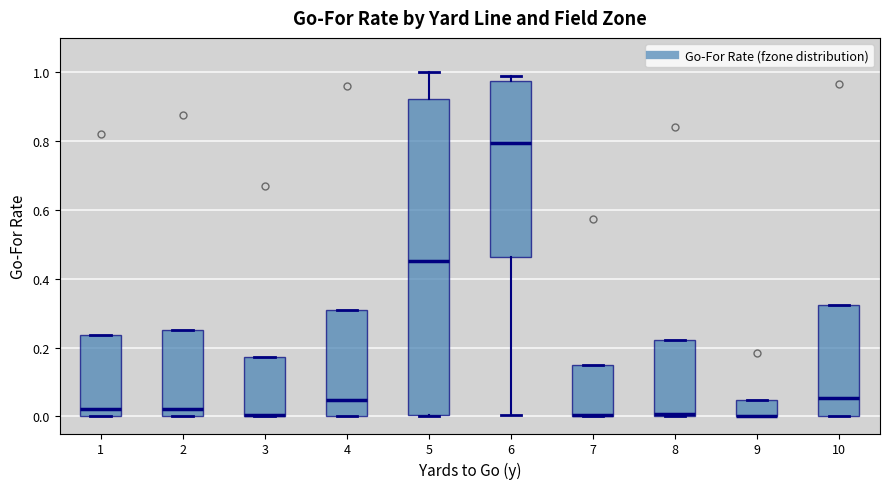

Where is the upper edge of the box at x = 4 on the y-axis? The values are not printed on the chart, so give them approximately, as read against the axis.

0.30